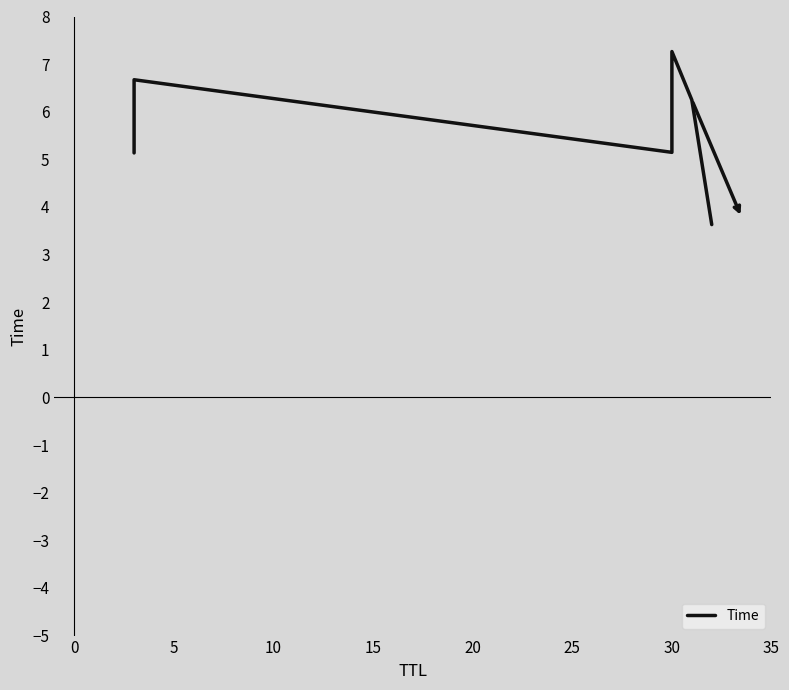

What is the sum of all values?

34.1